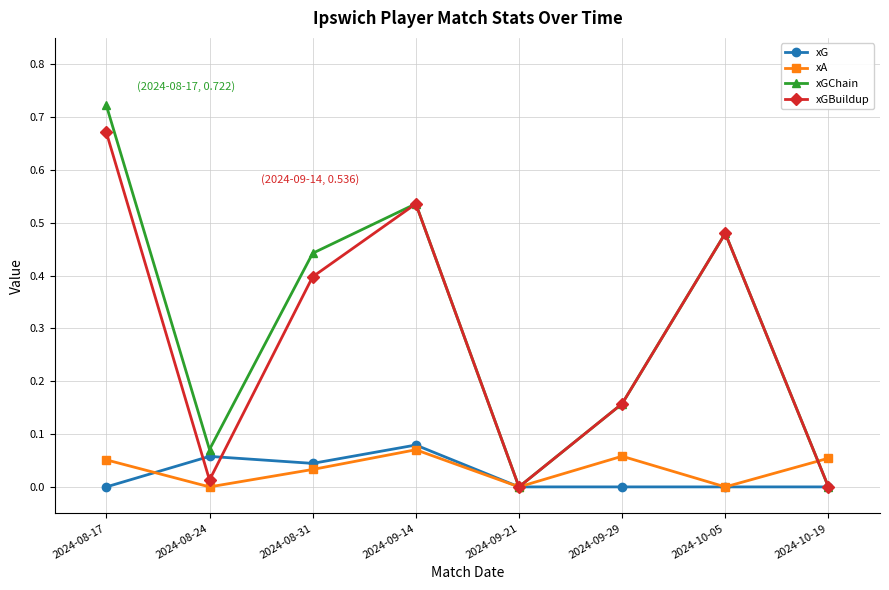

What is the label of the 8th point from the left?

2024-10-19